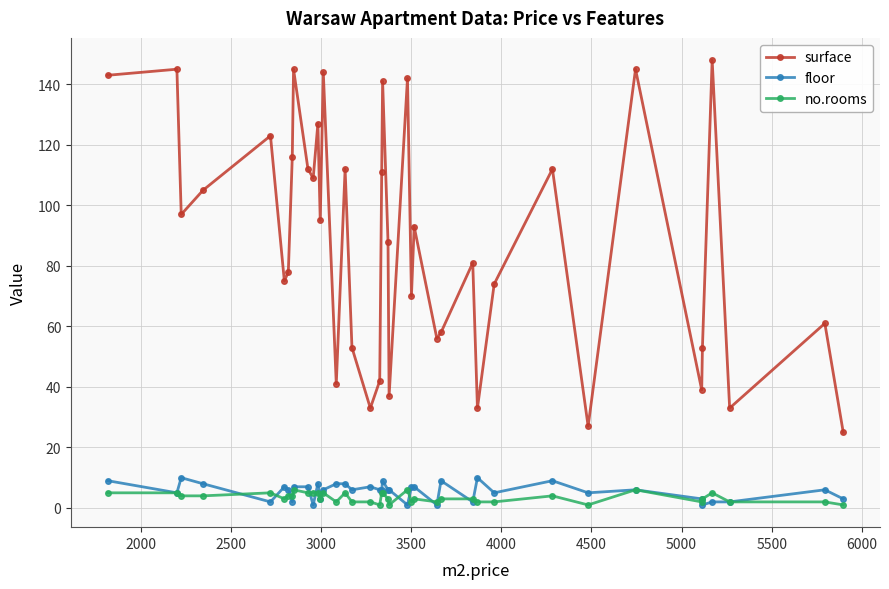

At how many categories does at least one series exceed 17?

40